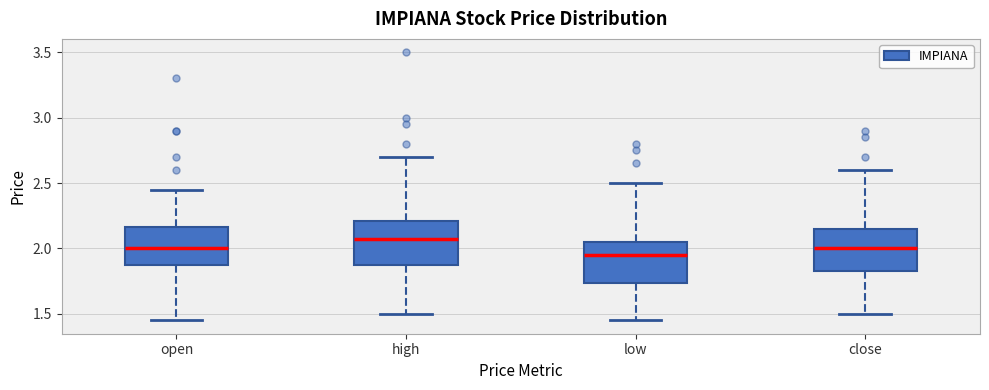

Where is the upper edge of the box for open on the y-axis? The values are not printed on the chart, so give them approximately, as read against the axis.

2.15